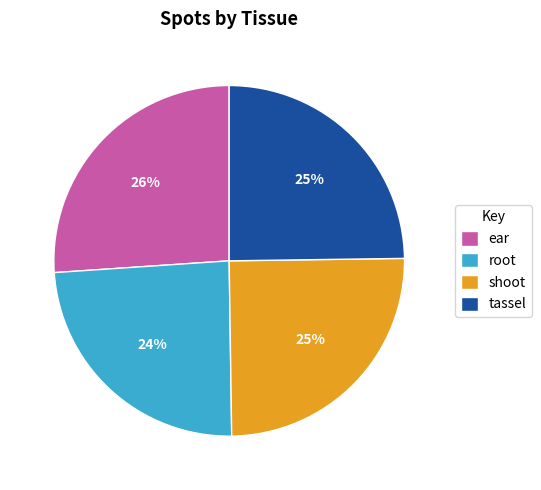

How many slices are in this pie chart?

4